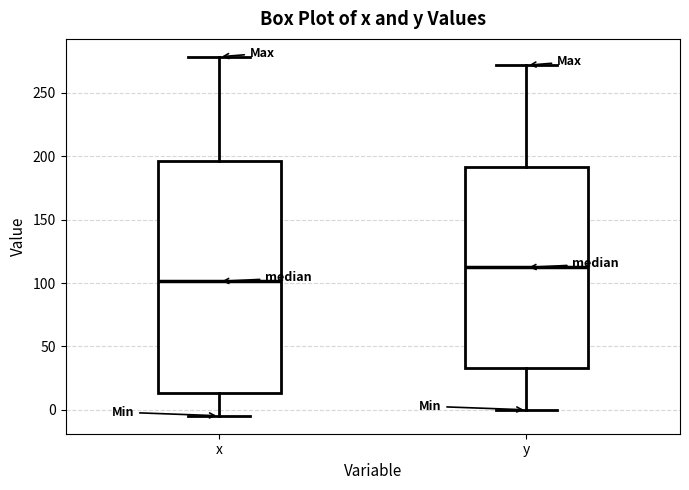

Reading left to right, transcribe this box plot: for each box, give where its median line is, the range the box spans, and where its two whiskers end, as read against the y-axis. The values are not printed on the chart, so give them approximately, as read against the axis.

x: median 100, box 15 to 195, whiskers -5 to 280
y: median 110, box 35 to 190, whiskers 0 to 270